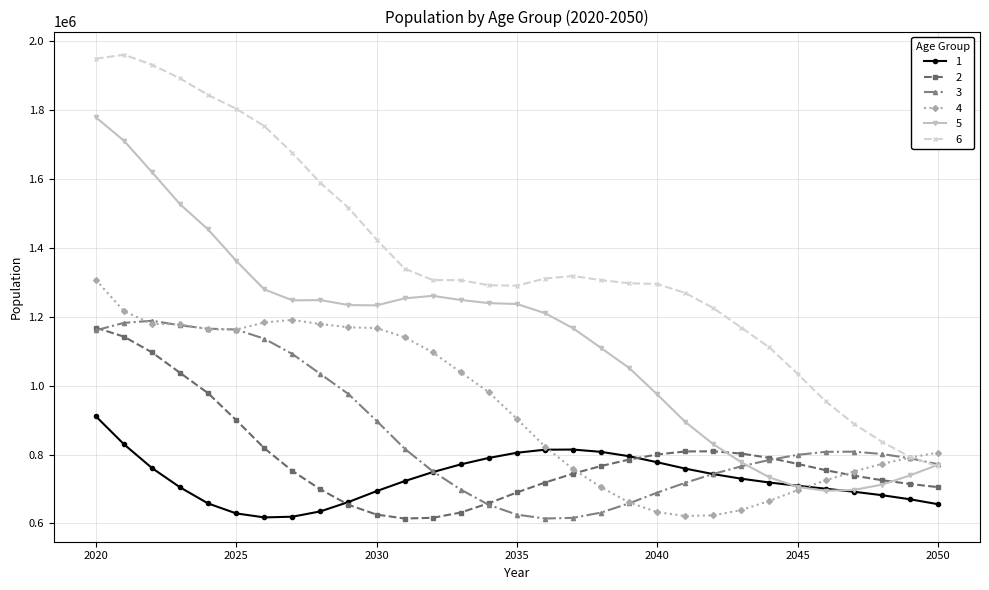

Which series has the largest total across all categories?

6